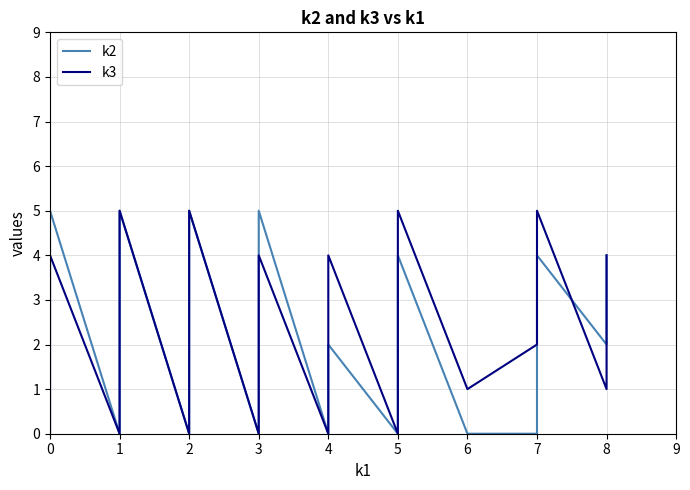

List the series in order of their peak value, highest first.

k2, k3